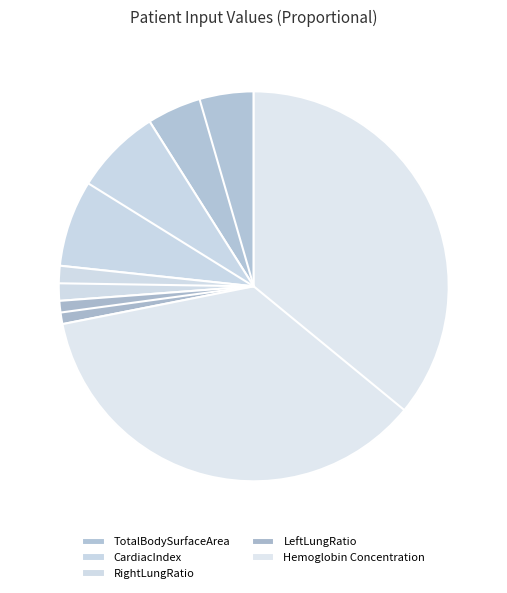

To the nearest percent, what is the difference between the largest and smallest slice percentages?

70%